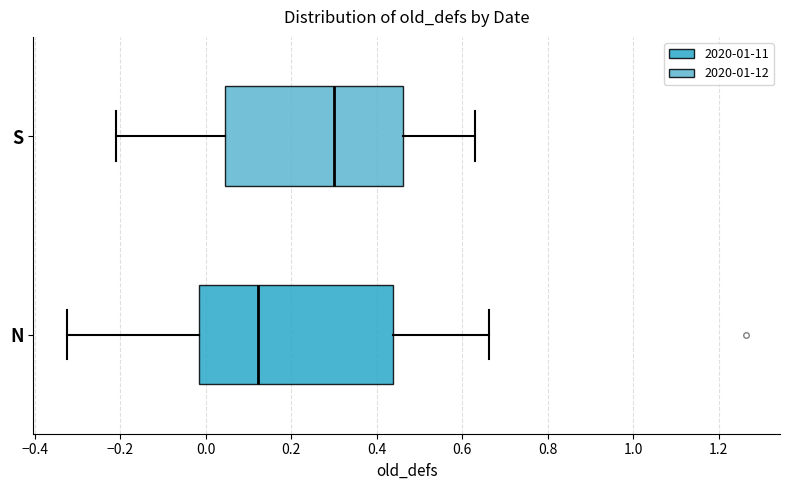

Reading bottom to top, read every box against the x-axis: the position of its median line, the range the box covers, and the ends of its whiskers. The values are not printed on the chart, so give them approximately, as read against the axis.

N: median 0.12, box -0.02 to 0.44, whiskers -0.32 to 0.66
S: median 0.30, box 0.04 to 0.46, whiskers -0.20 to 0.64